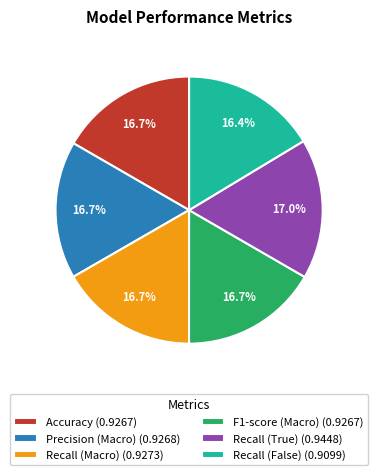

Is it true that Recall (False) is 7% of the pie?

False